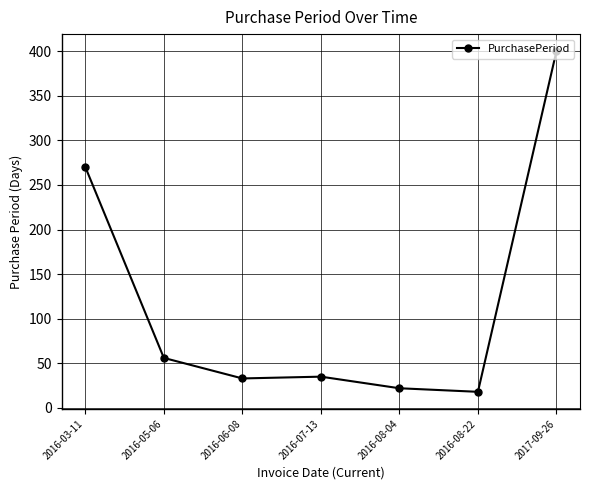

The value at 2016-05-06 is 56. True or false?

True